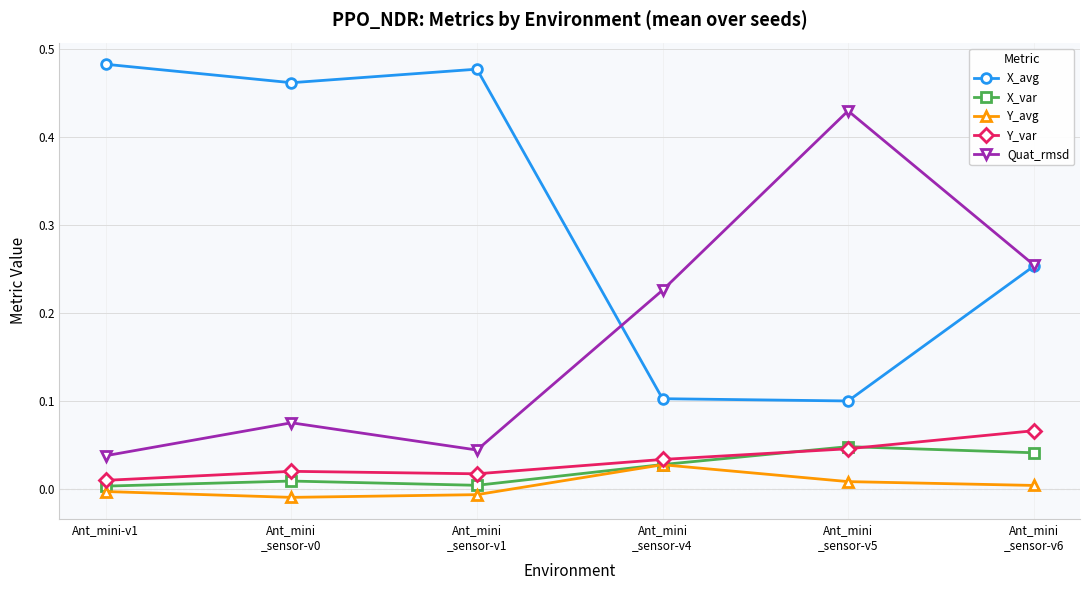

Between Ant_mini
_sensor-v1 and Ant_mini
_sensor-v6, which series saw the biggest shift?

X_avg